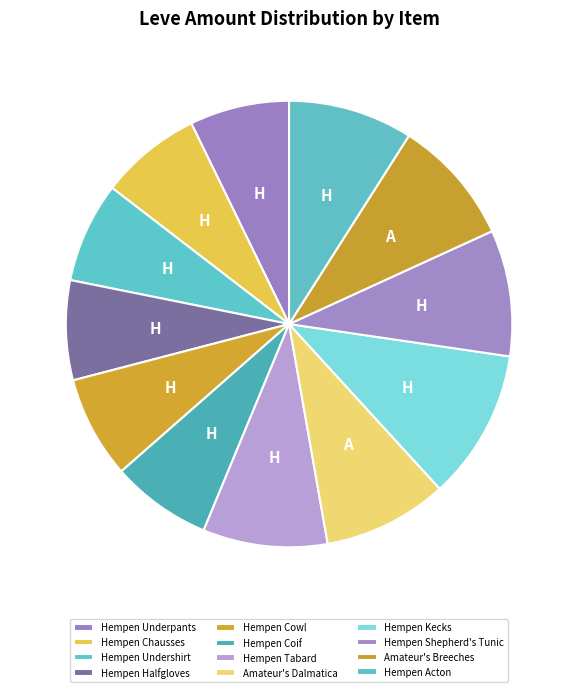

To the nearest percent, what portion does Hempen Chausses represent?

7%